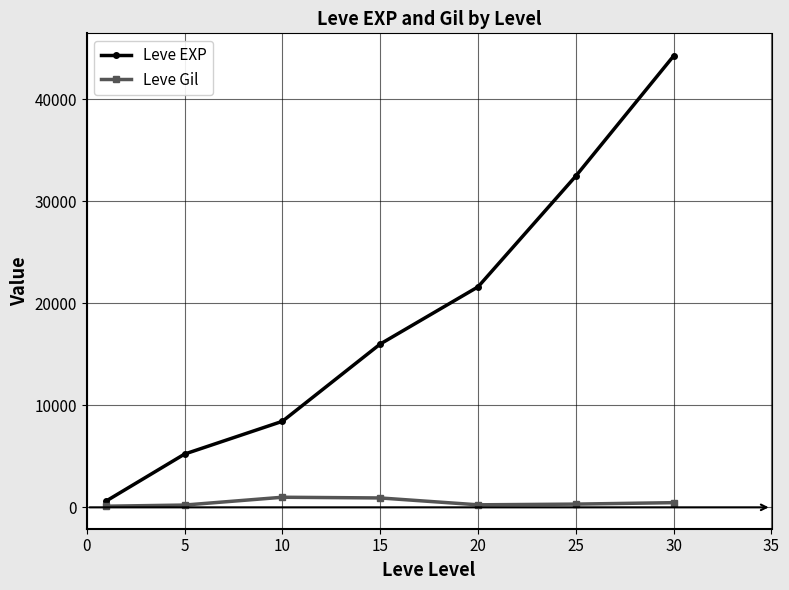

Rank the series by their maximum value, from highest to lowest.

Leve EXP, Leve Gil